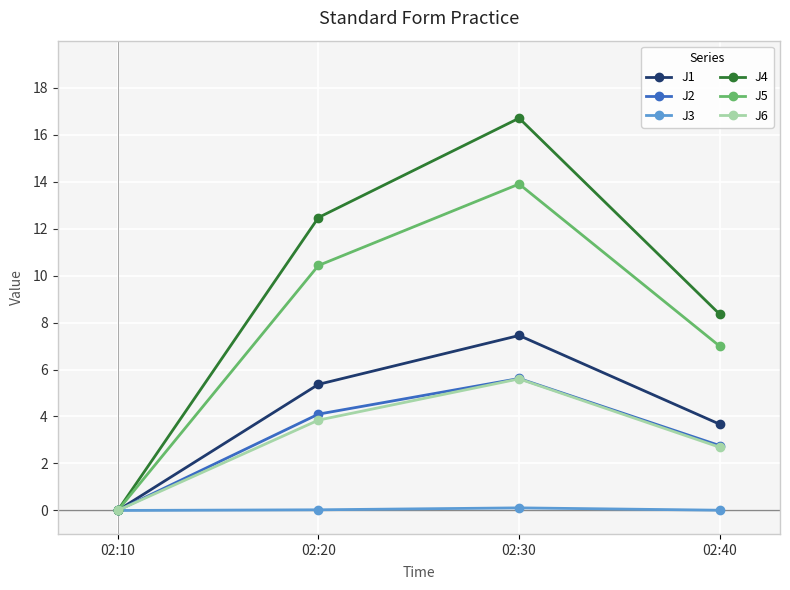

List the labels in order of J6 value, smallest first.

02:10, 02:40, 02:20, 02:30